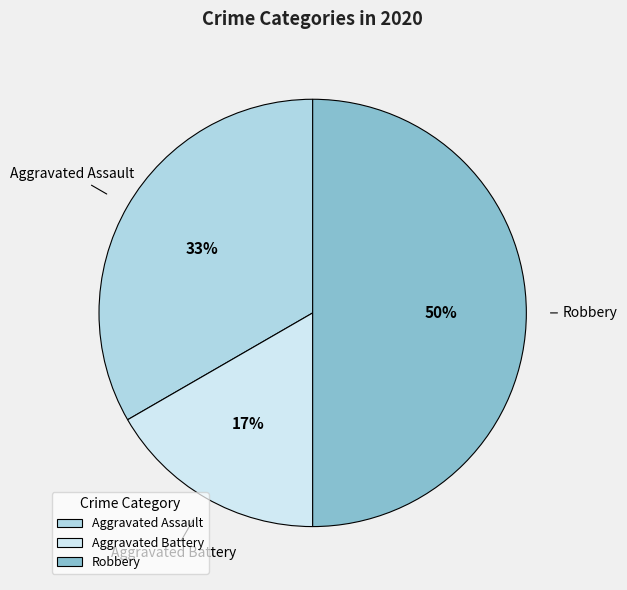

Is Aggravated Assault the majority of the pie?

No